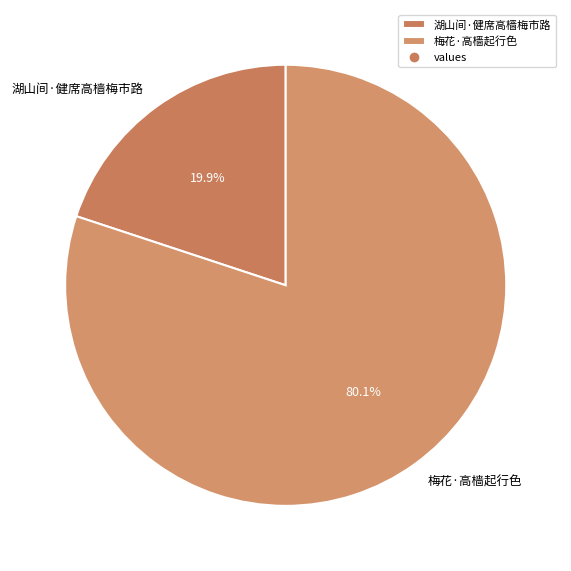

To the nearest percent, what is the average slice percentage?

50%